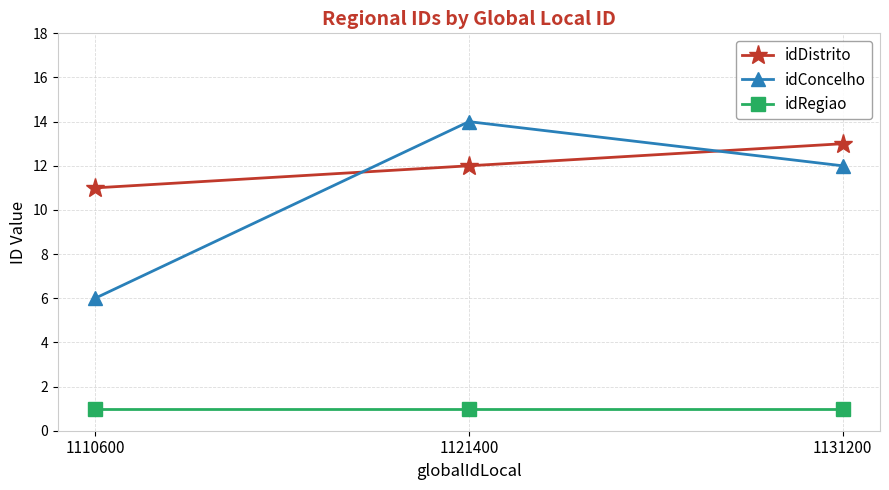

What is the average value of the idConcelho series?

11